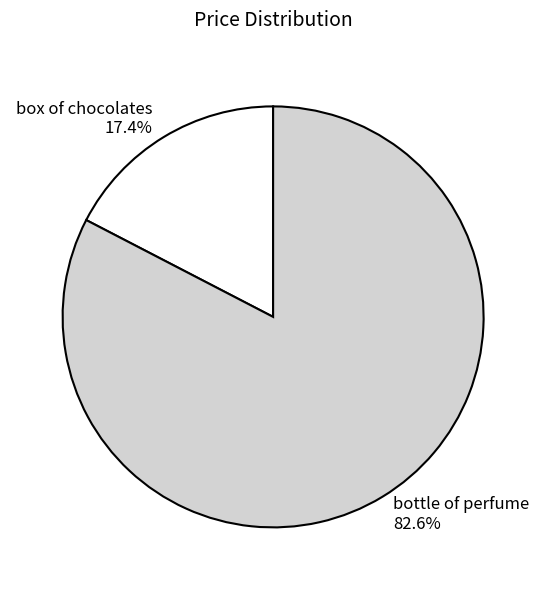

Do bottle of perfume and box of chocolates together represent more than half of the pie?

Yes